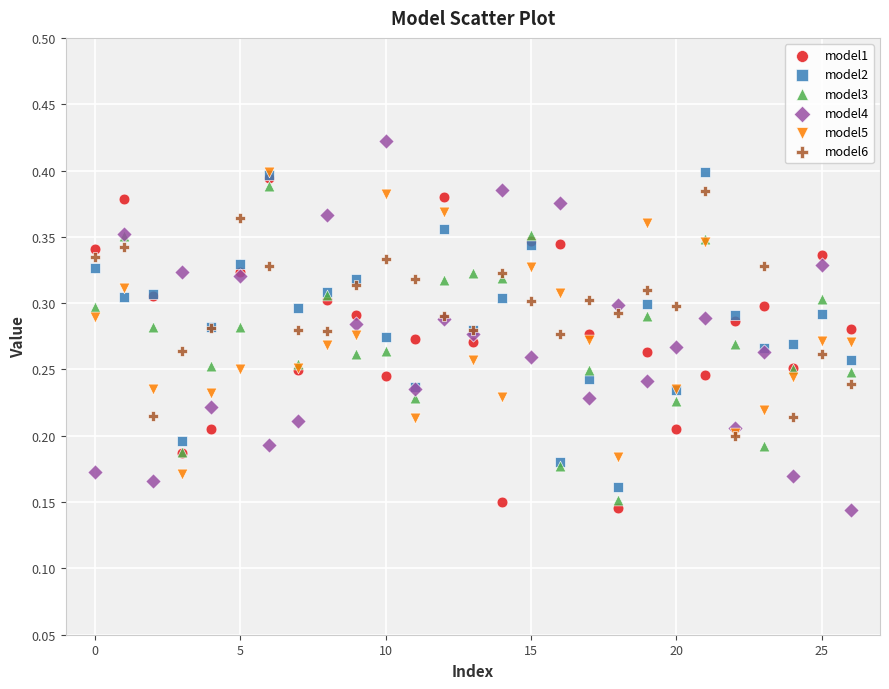

What are all the series names shown in the legend?

model1, model2, model3, model4, model5, model6